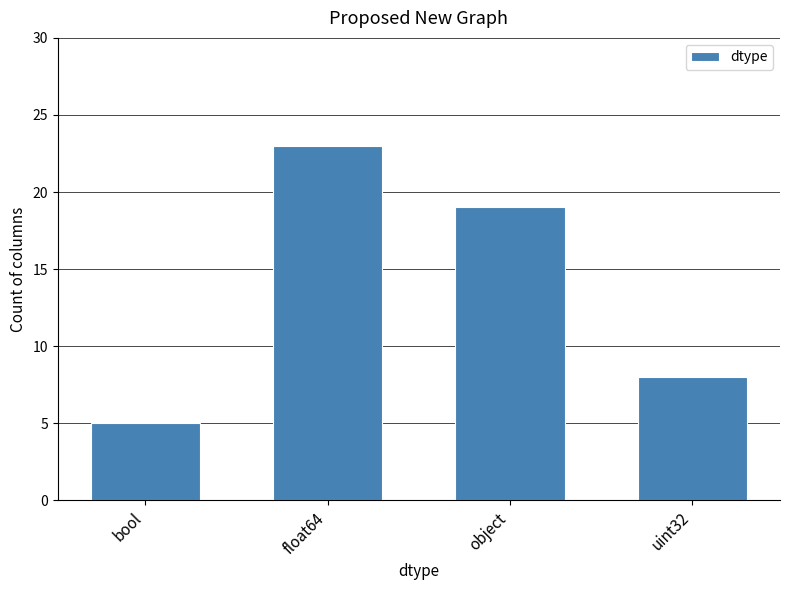

Rank the categories by value from highest to lowest.

float64, object, uint32, bool